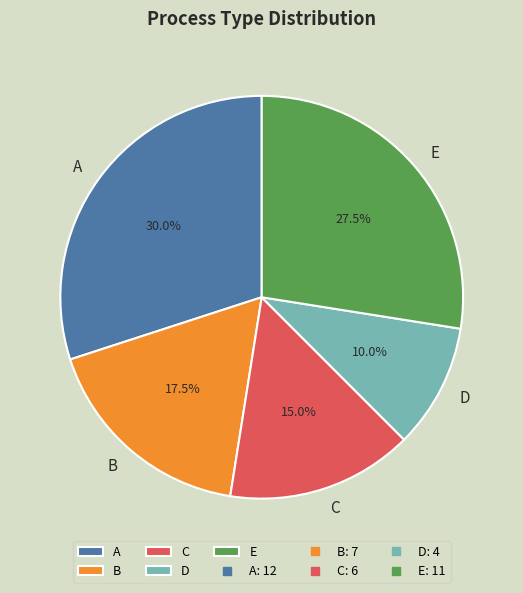

To the nearest percent, what is the difference between the largest and smallest slice percentages?

20%